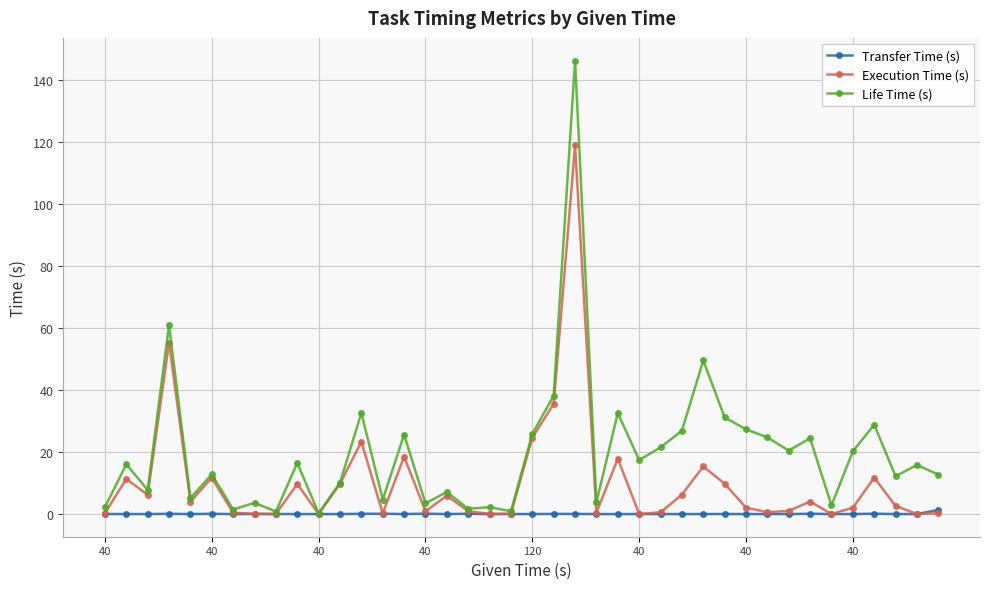

Which series has the widest spread of values?

Life Time (s)